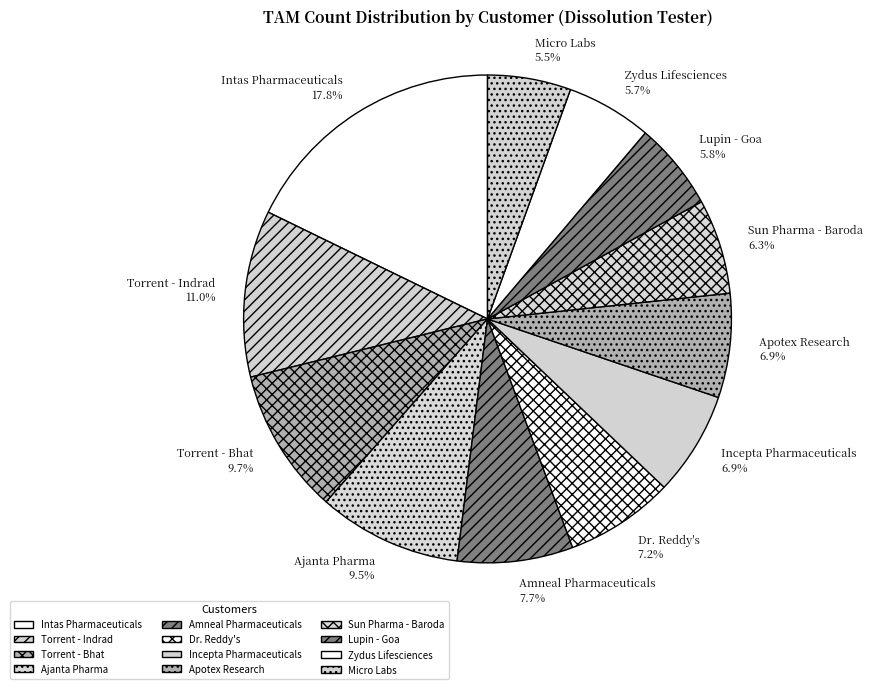

How many segments does this pie chart have?

12